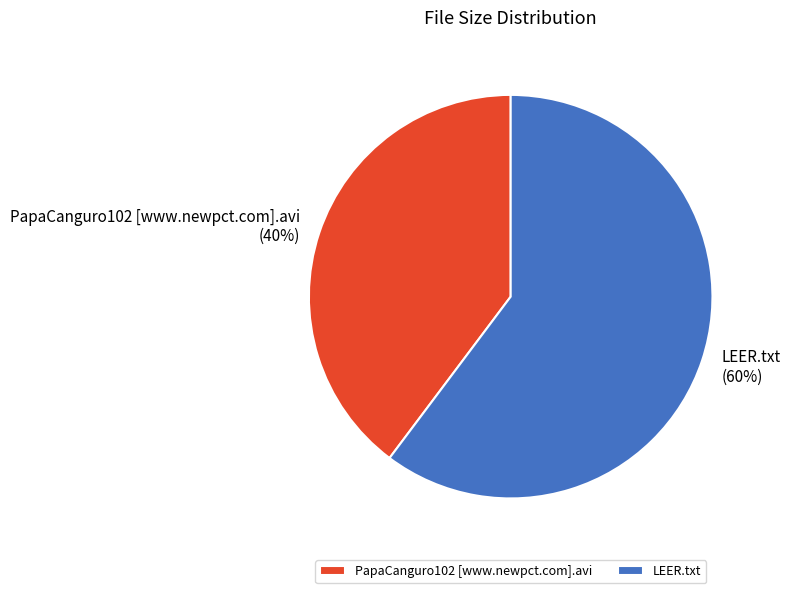

The LEER.txt slice represents 60% of the pie. True or false?

True